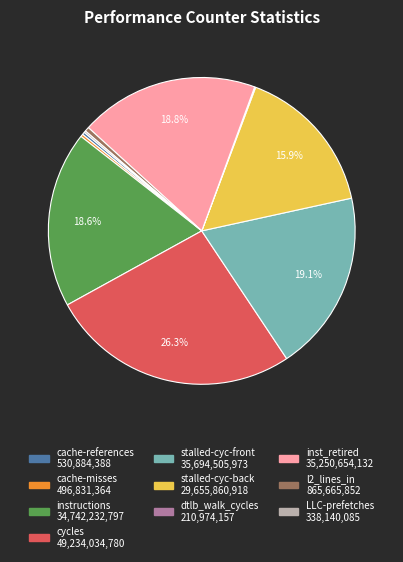

Is there a majority slice in this chart?

No